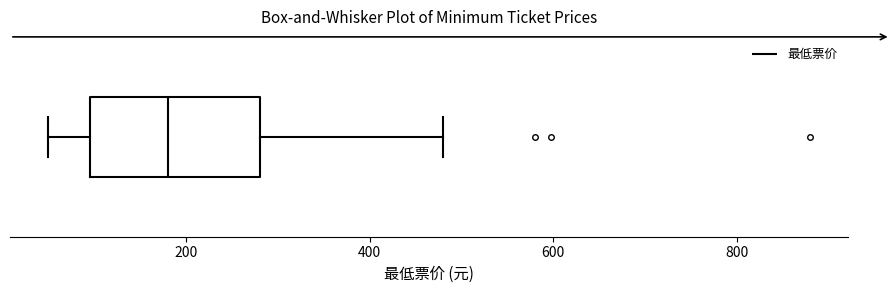

Transcribe this box plot: give where the median line is, the range the box spans, and where the two whiskers end, as read against the x-axis. The values are not printed on the chart, so give them approximately, as read against the axis.

median 180, box 100 to 280, whiskers 60 to 480